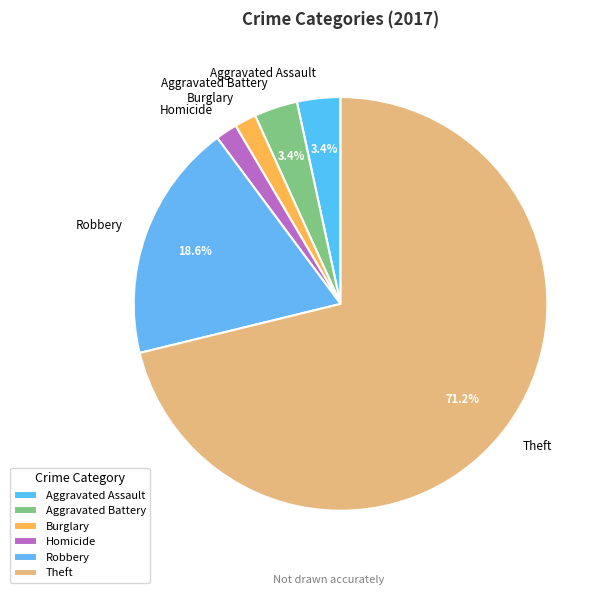

Is it true that Robbery is 19% of the pie?

True